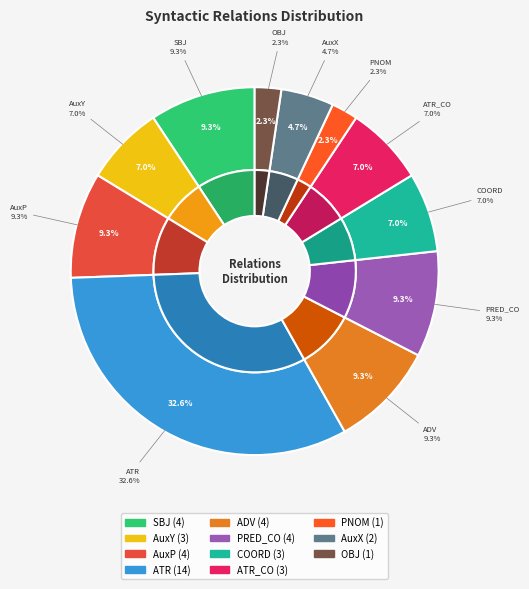

How many segments does this pie chart have?

11